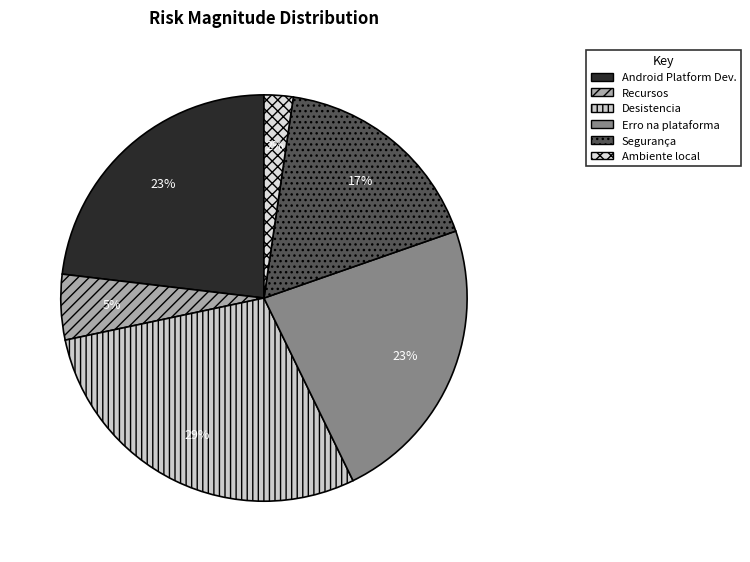

Count the number of slices in the pie.

6